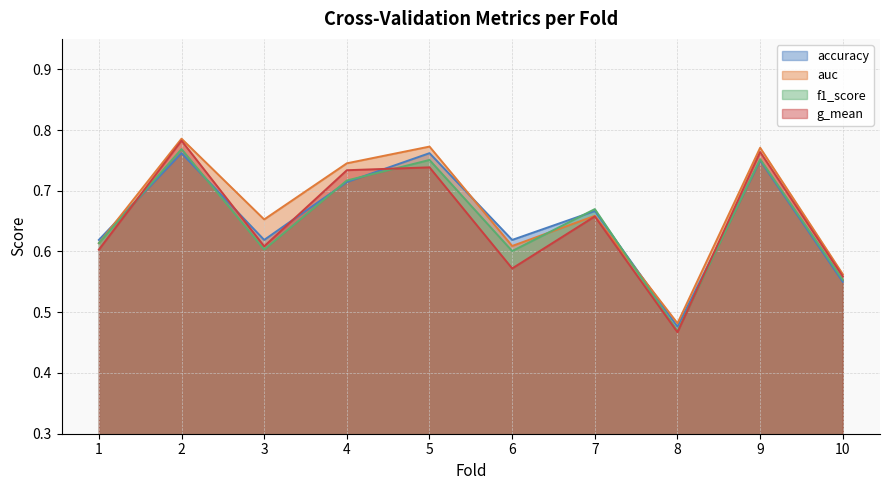

At which category does the chart reach its peak across all series?

2